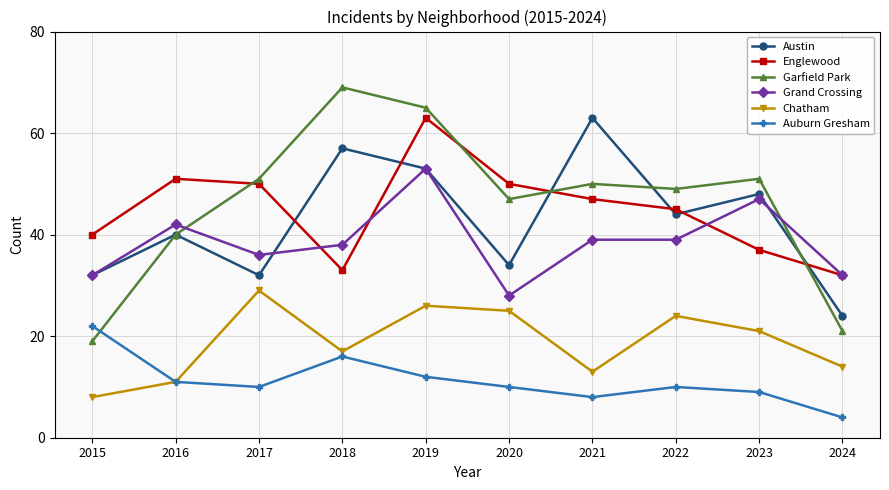

Which category has the highest value in the Auburn Gresham series?

2015